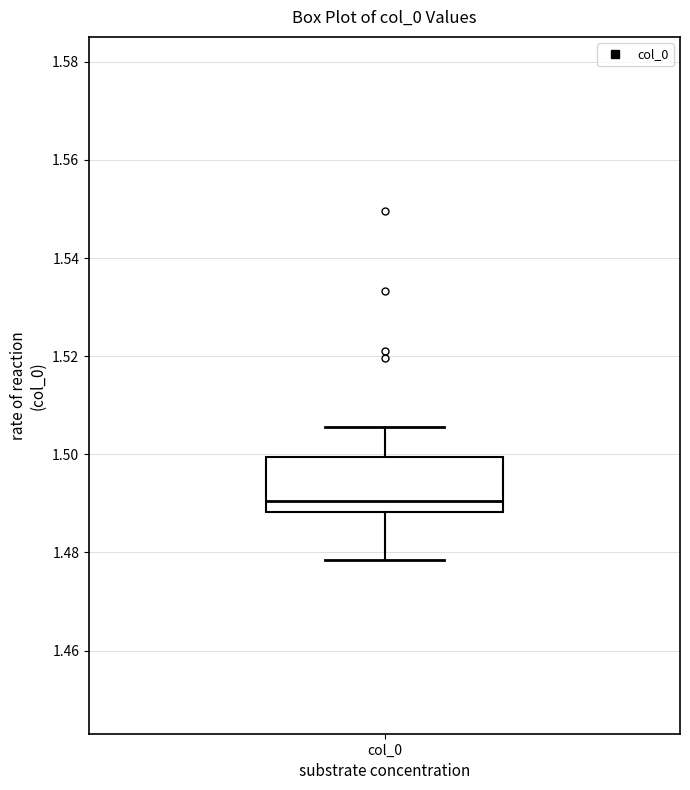

Read this box plot against the y-axis: the position of the median line, the range covered by the box, and the ends of both whiskers. The values are not printed on the chart, so give them approximately, as read against the axis.

median 1.490, box 1.488 to 1.500, whiskers 1.478 to 1.506